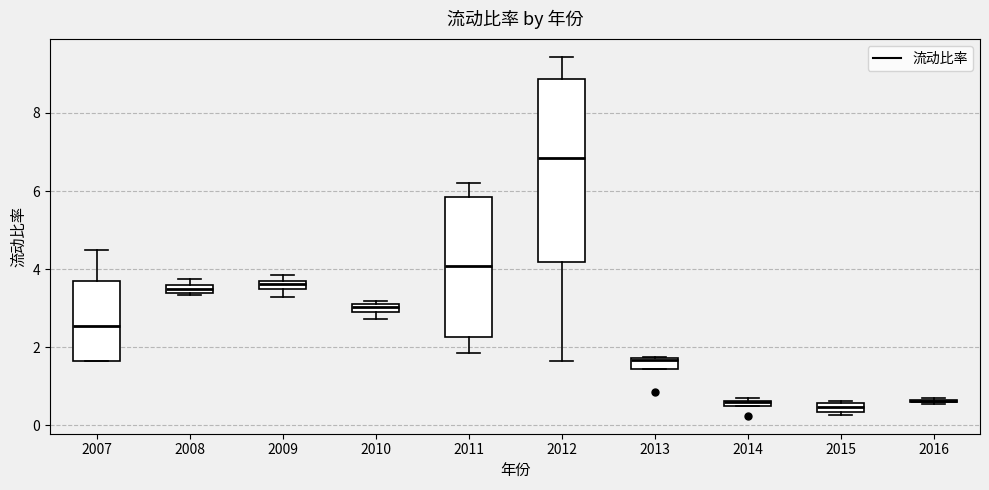

Where is the upper edge of the box at x = 2012 on the y-axis? The values are not printed on the chart, so give them approximately, as read against the axis.

8.8